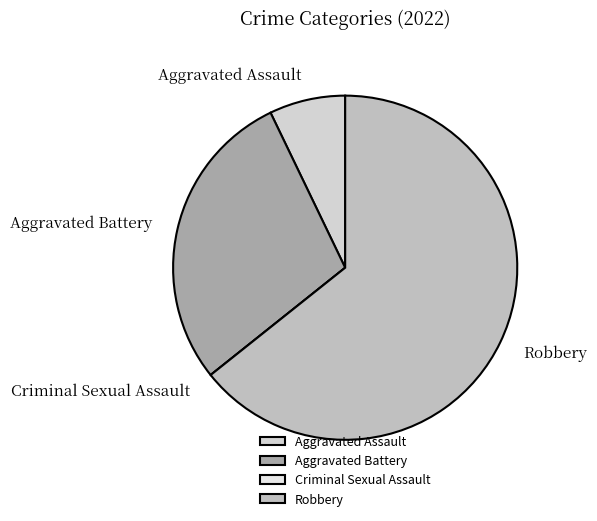

Does Aggravated Assault account for over 50% of the chart?

No